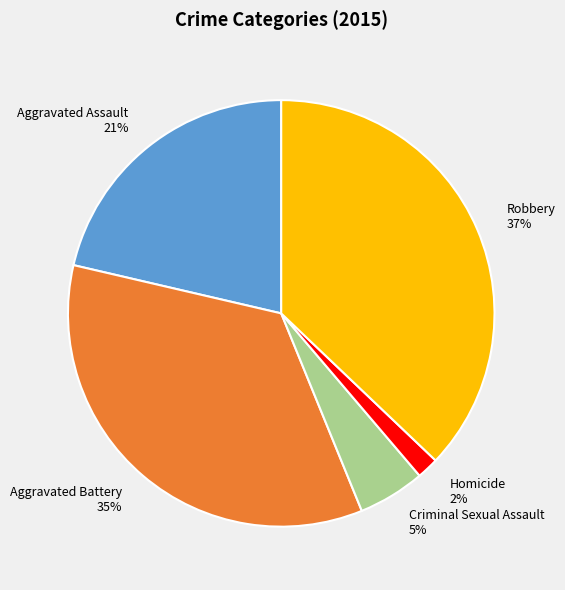

Is Homicide the majority of the pie?

No